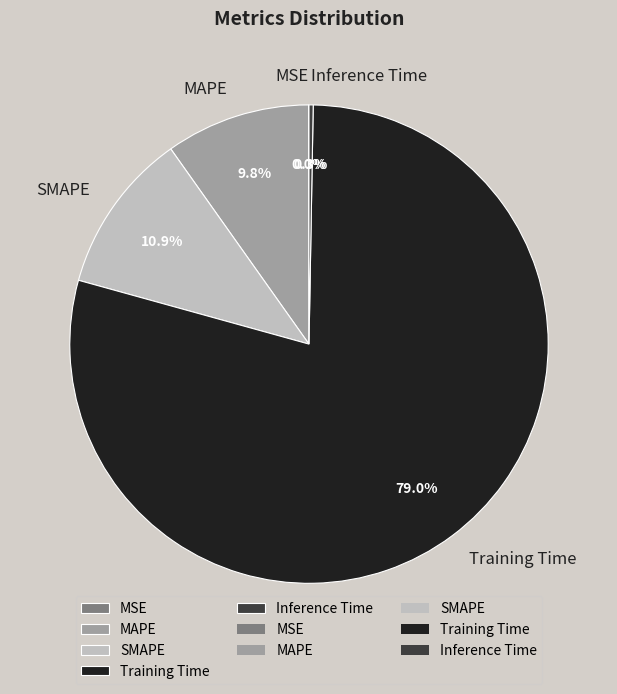

What is the majority slice?

Training Time